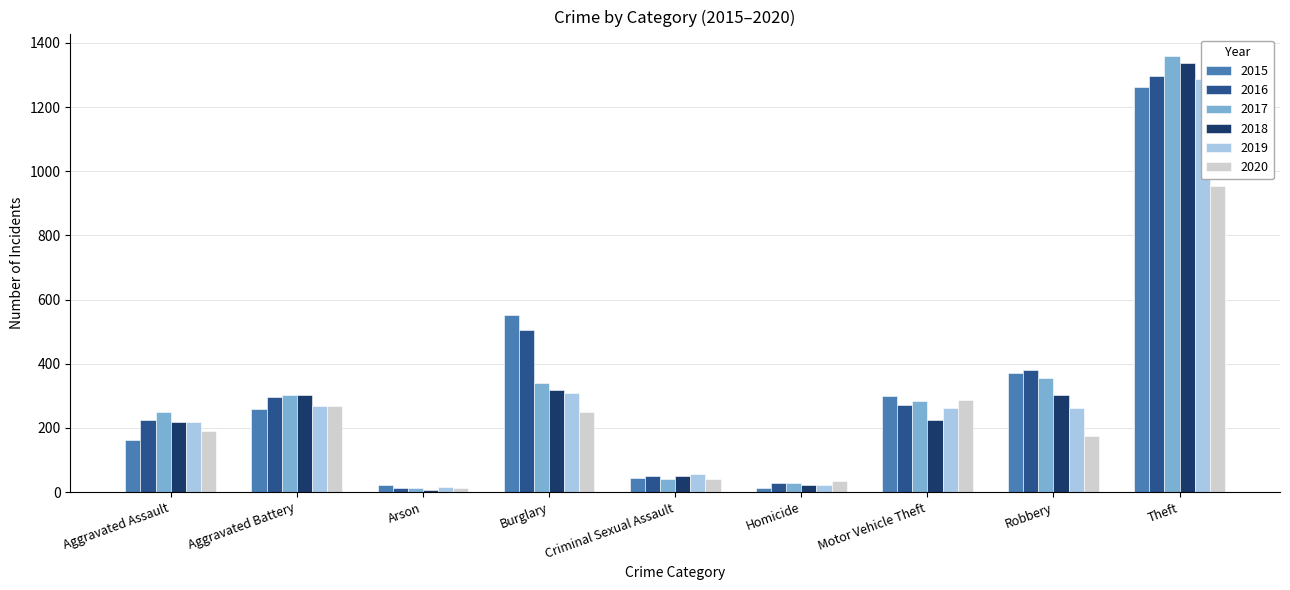

Between Criminal Sexual Assault and Motor Vehicle Theft, which series saw the biggest shift?

2015